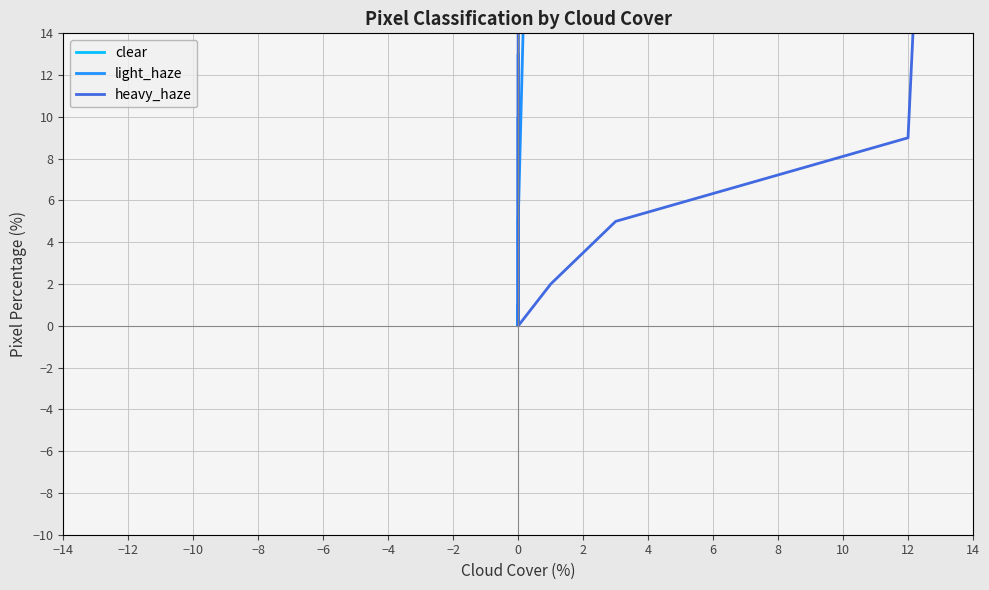

Rank the series by their maximum value, from highest to lowest.

clear, light_haze, heavy_haze